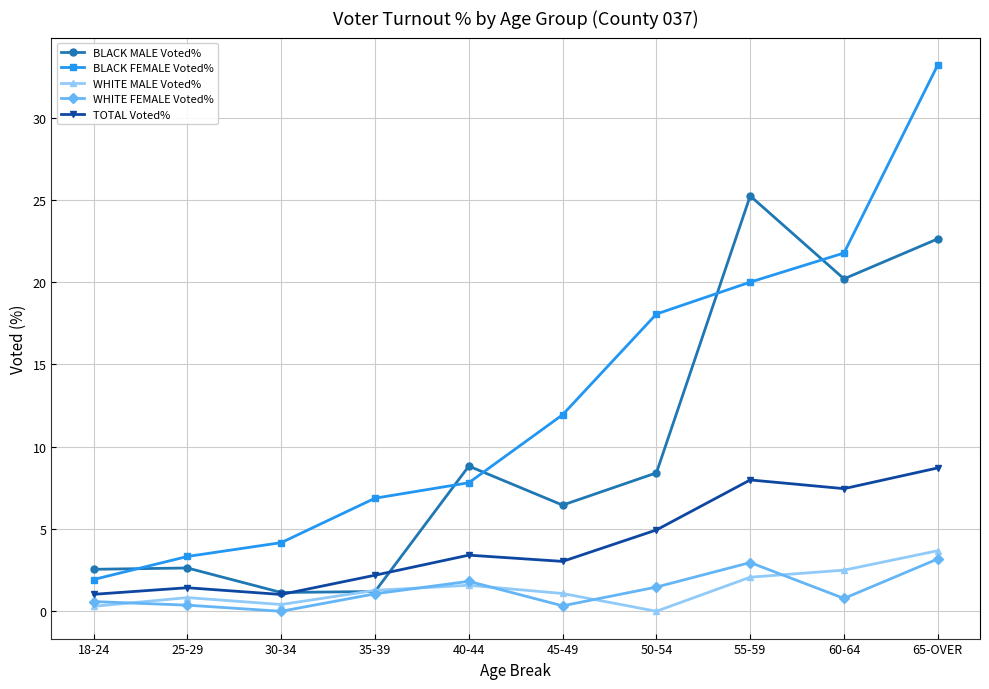

What is the highest value of the WHITE FEMALE Voted% series?

3.2